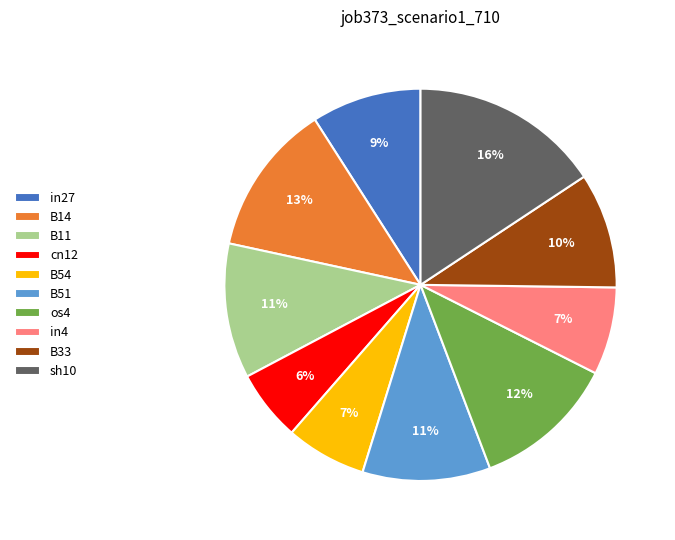

Is it true that B33 is 17% of the pie?

False